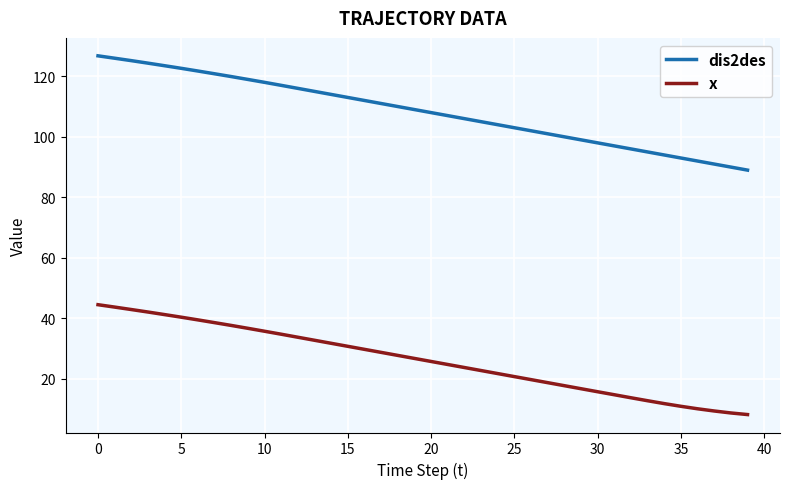

Which series has the largest range (max minus min)?

dis2des